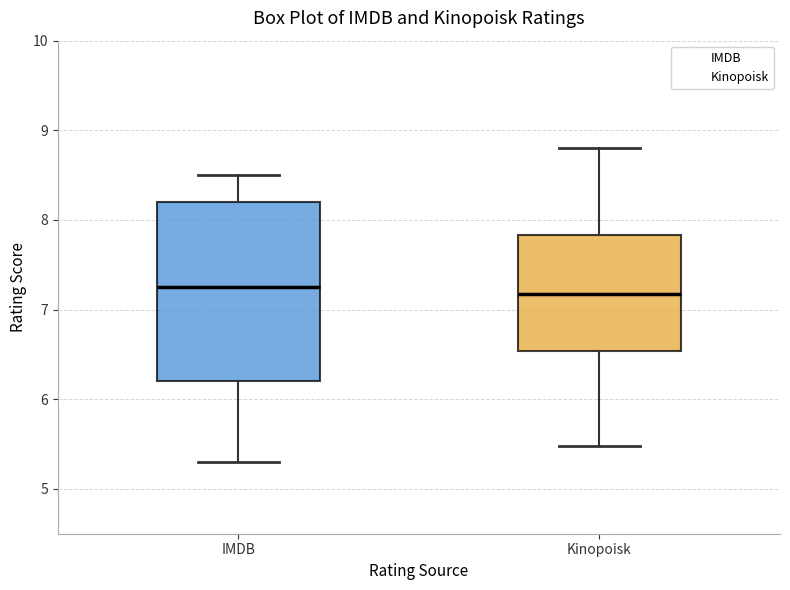

Comparing the boxes themselves (not the whiskers), which one is the tallest?

IMDB